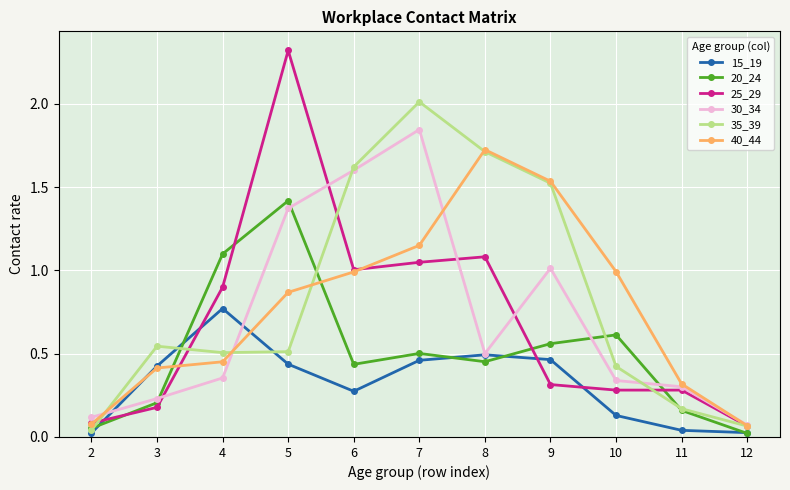

At which category does the chart reach its peak across all series?

5